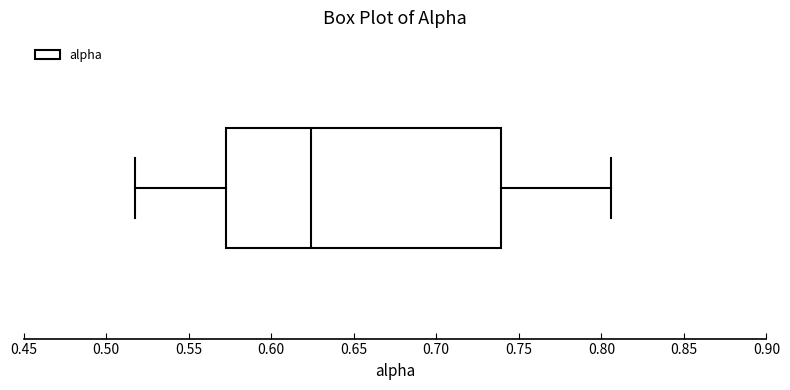

Read this box plot against the x-axis: the position of the median line, the range covered by the box, and the ends of both whiskers. The values are not printed on the chart, so give them approximately, as read against the axis.

median 0.625, box 0.575 to 0.740, whiskers 0.515 to 0.805